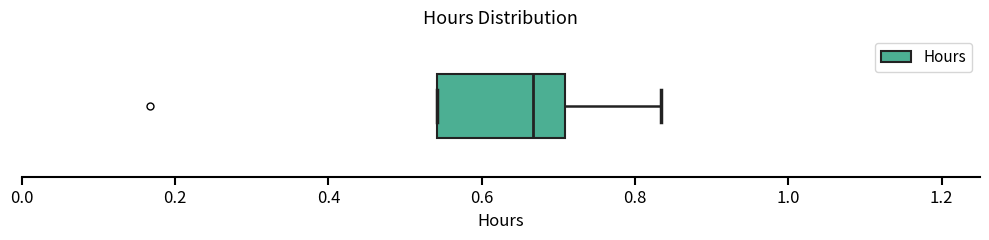

Read this box plot against the x-axis: the position of the median line, the range covered by the box, and the ends of both whiskers. The values are not printed on the chart, so give them approximately, as read against the axis.

median 0.66, box 0.54 to 0.70, whiskers 0.54 to 0.84